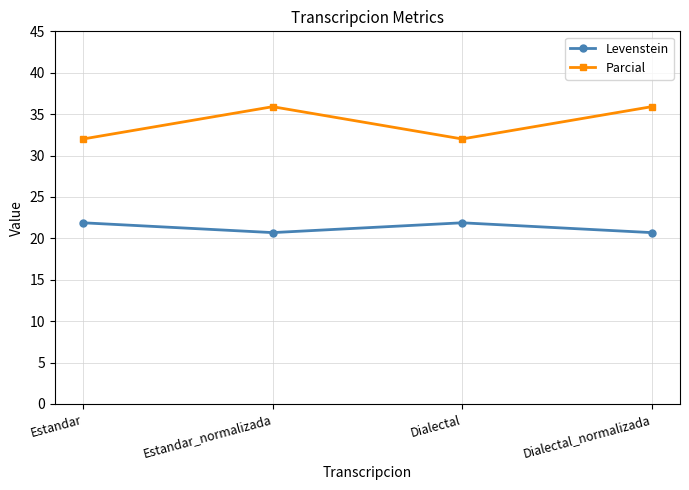

Reading left to right, extract all data points from this chart.

Levenstein: 21.9	20.7	21.9	20.7
Parcial: 32.0	35.9	32.0	35.9